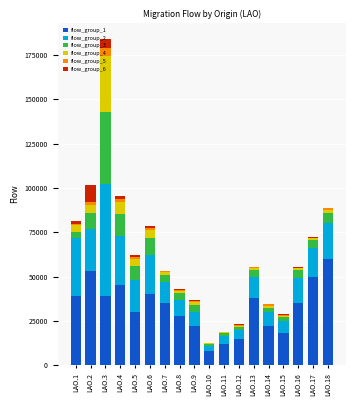

At which category is the sum across all series the highest?

LAO.3